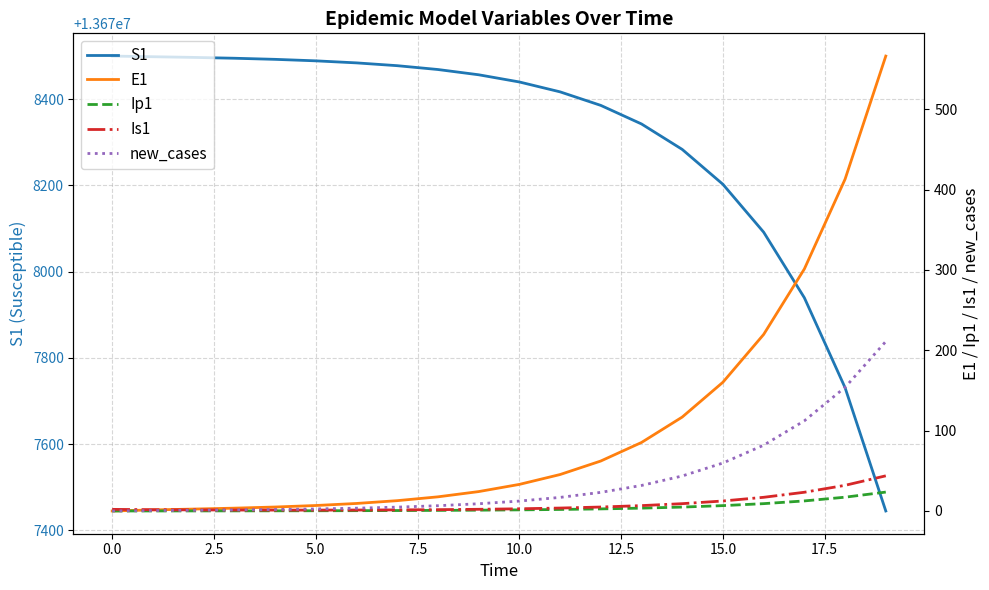

Which series has the largest range (max minus min)?

S1